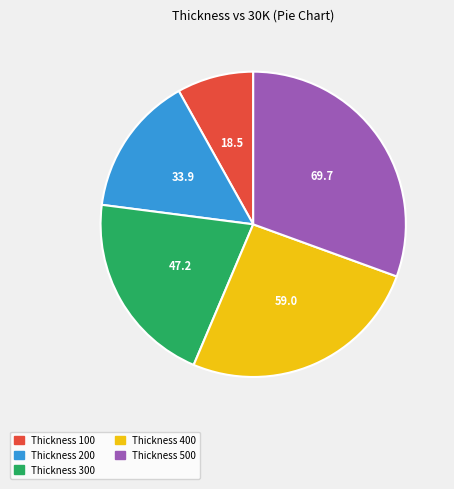

Combined, do Thickness 300 and Thickness 500 account for over 50%?

Yes